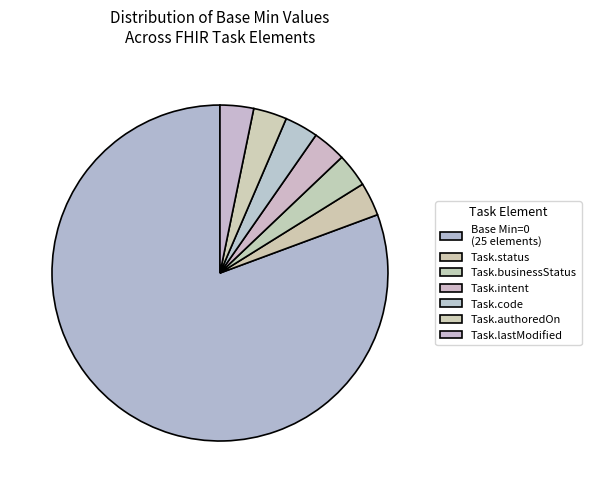

Which category has the biggest portion of the pie?

Base Min=0 (25 elements)